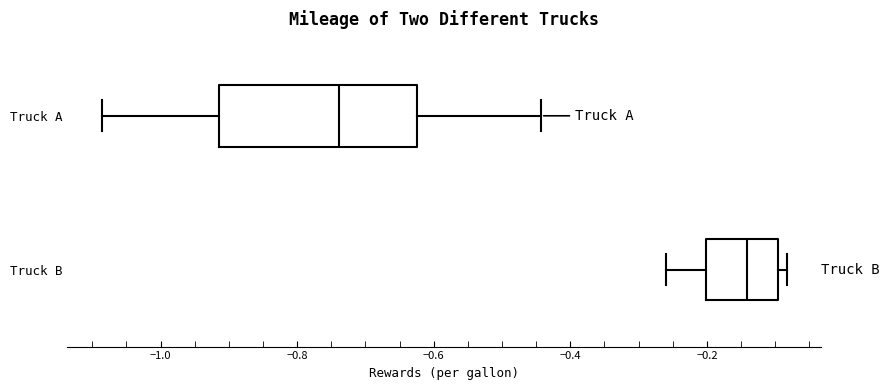

Where does the median line of the box for Truck A sit on the x-axis? The values are not printed on the chart, so give them approximately, as read against the axis.

-0.74